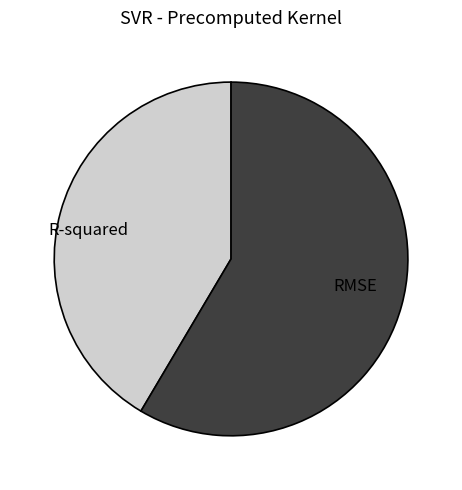

Does any single category account for the majority?

Yes